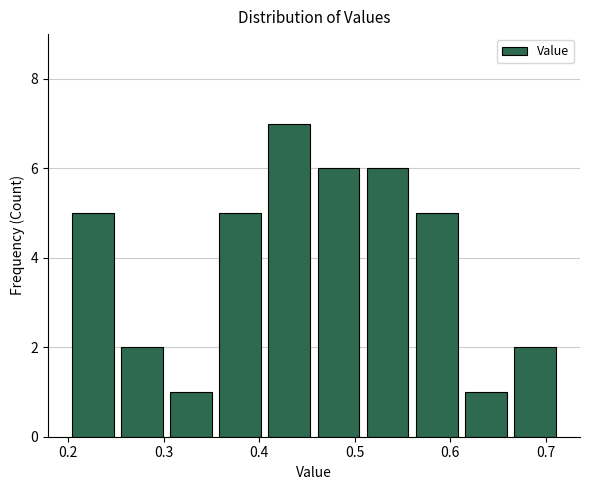

Reading left to right, list every bar in this chart as the range it spans on the x-axis followed by its height. Neither the bar edges nor the heights are printed on the chart, so give them approximately, as read against the axes.

0.20 to 0.25: 5
0.25 to 0.30: 2
0.30 to 0.35: 1
0.35 to 0.41: 5
0.41 to 0.46: 7
0.46 to 0.51: 6
0.51 to 0.56: 6
0.56 to 0.61: 5
0.61 to 0.66: 1
0.66 to 0.71: 2